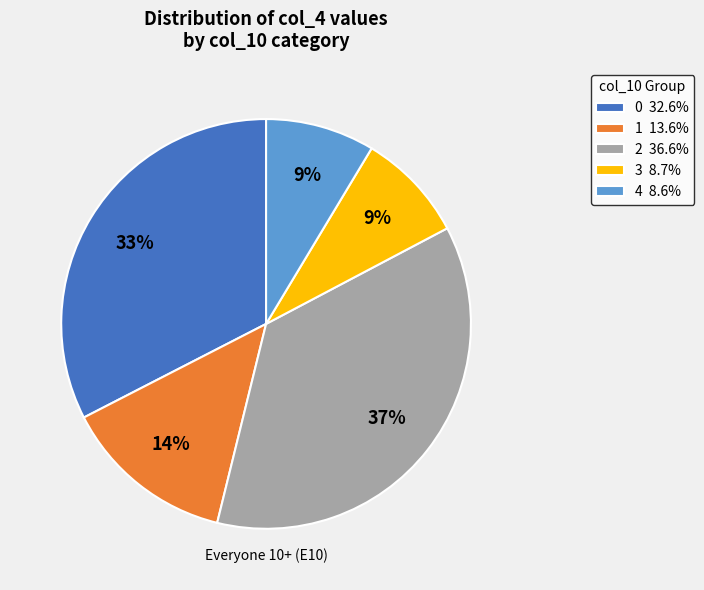

To the nearest percent, what portion does 3 8.7% represent?

9%